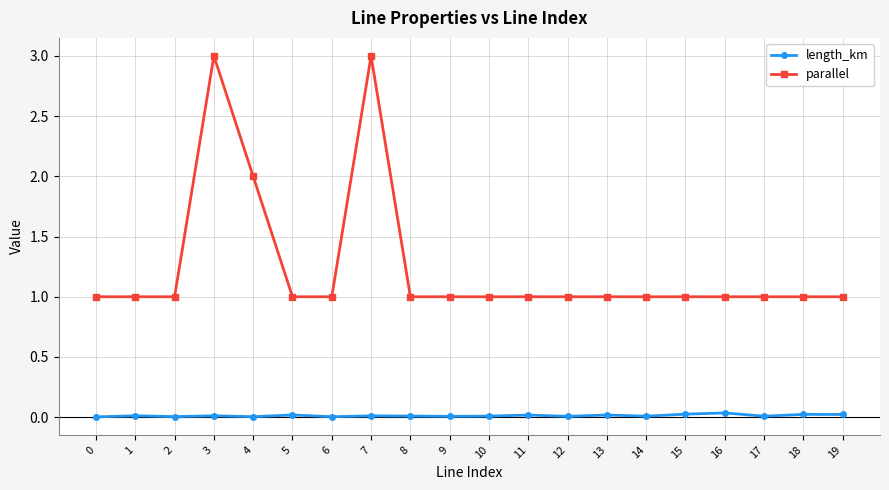

True or false: parallel and length_km intersect in this chart.

False